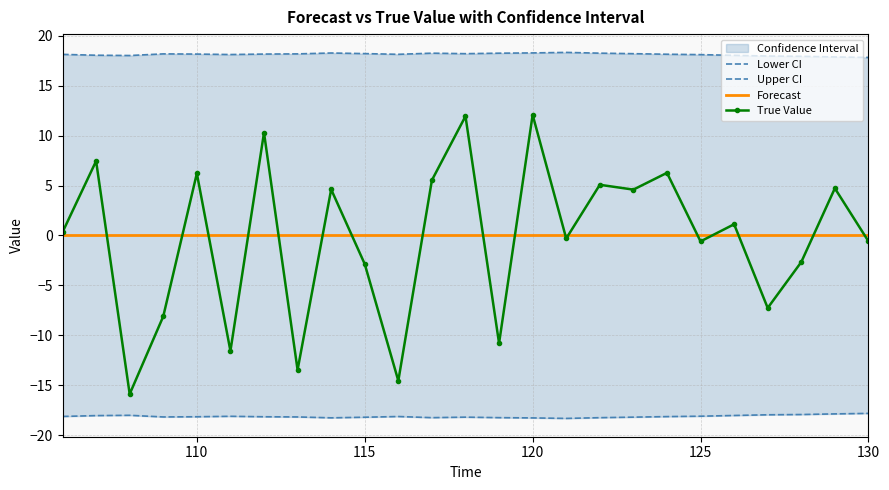

Which series has the largest range (max minus min)?

True Value